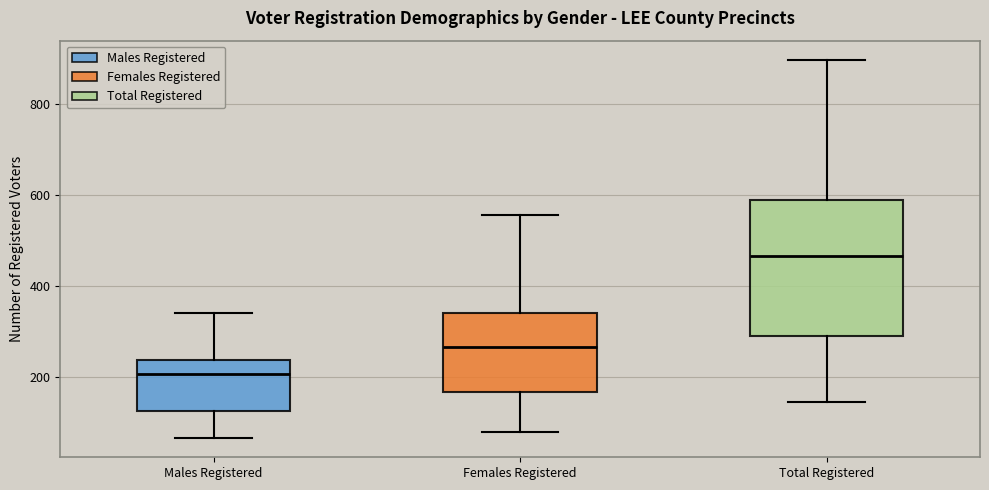

Reading left to right, read every box against the y-axis: the position of its median line, the range the box covers, and the ends of its whiskers. The values are not printed on the chart, so give them approximately, as read against the axis.

Males Registered: median 200, box 120 to 240, whiskers 60 to 340
Females Registered: median 260, box 160 to 340, whiskers 80 to 560
Total Registered: median 460, box 300 to 580, whiskers 140 to 900